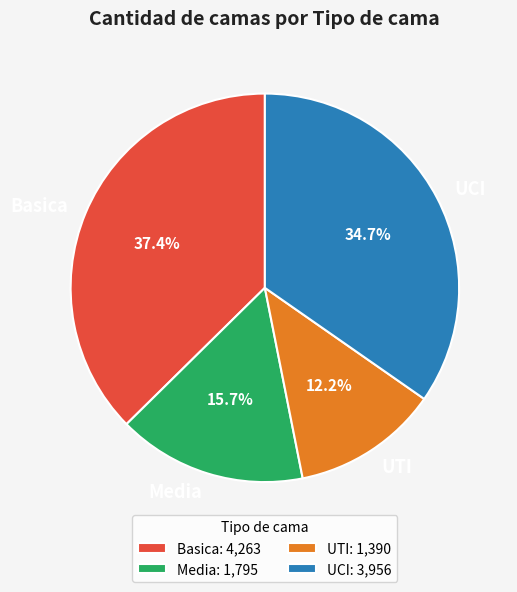

What percentage is NOT represented by Media?

84.3%